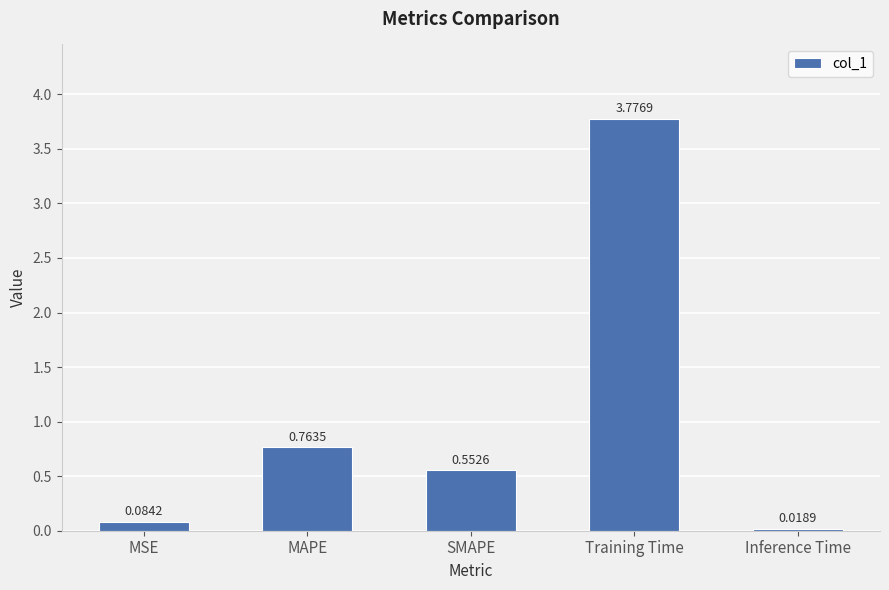

What is the label of the 3rd bar from the left?

SMAPE